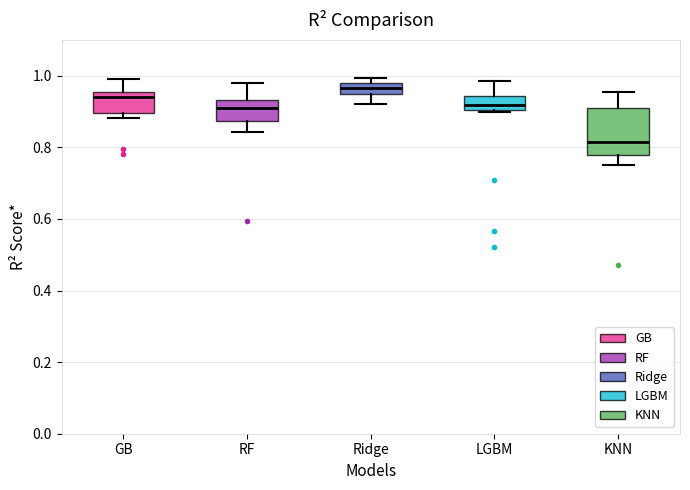

Where is the lower edge of the box for Ridge on the y-axis? The values are not printed on the chart, so give them approximately, as read against the axis.

0.94